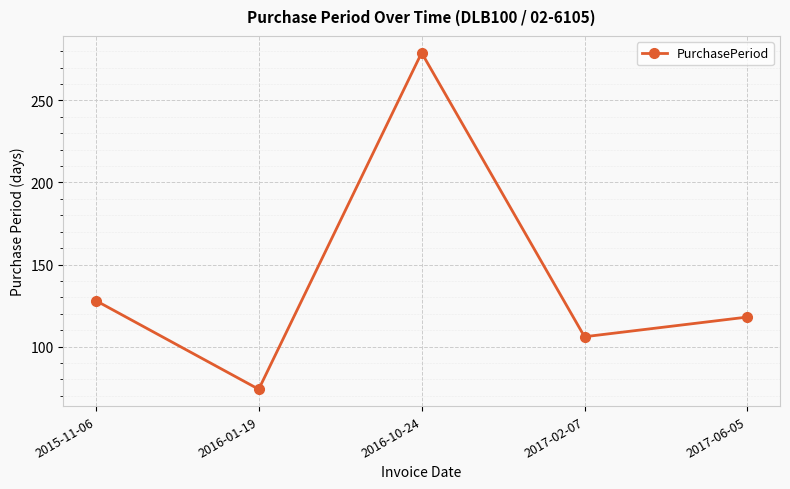

What is the change in value from 2016-10-24 to 2017-02-07?

-173